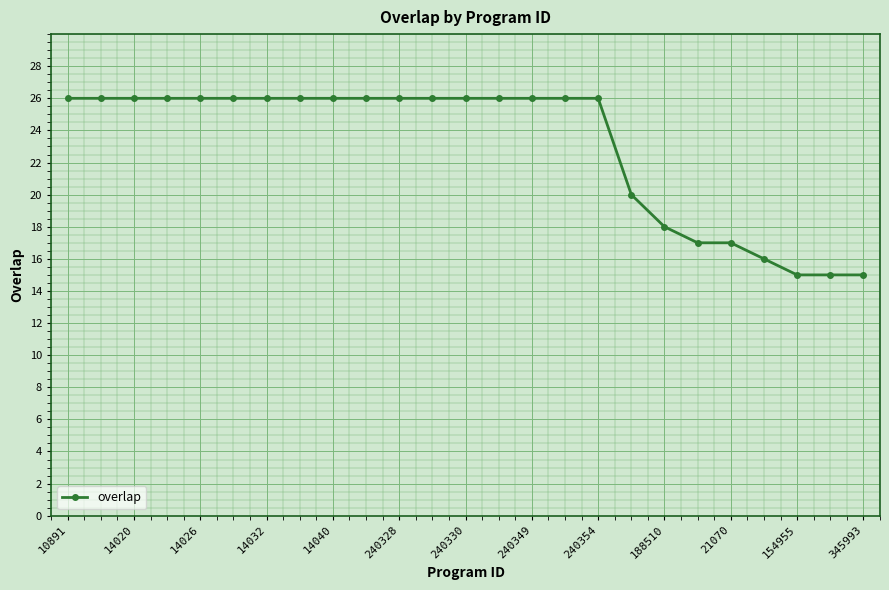

Does the chart display data point markers on the line(s)?

Yes